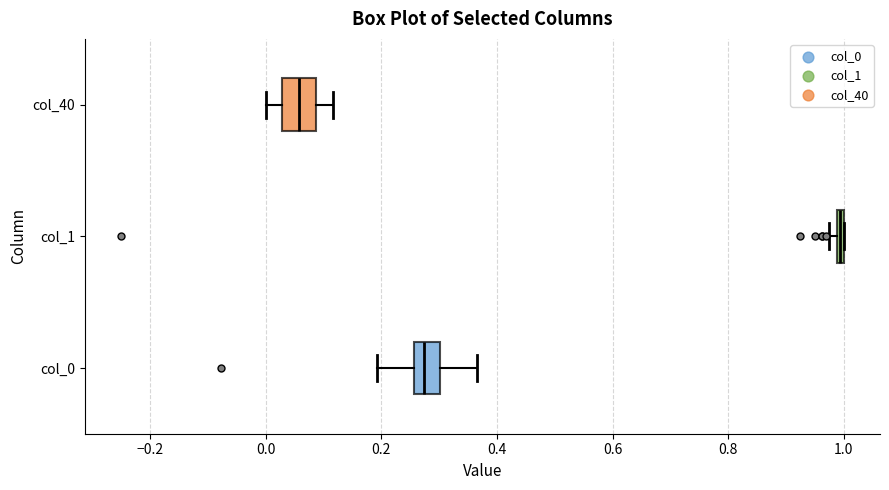

Which box's median line is the furthest to the left?

col_40